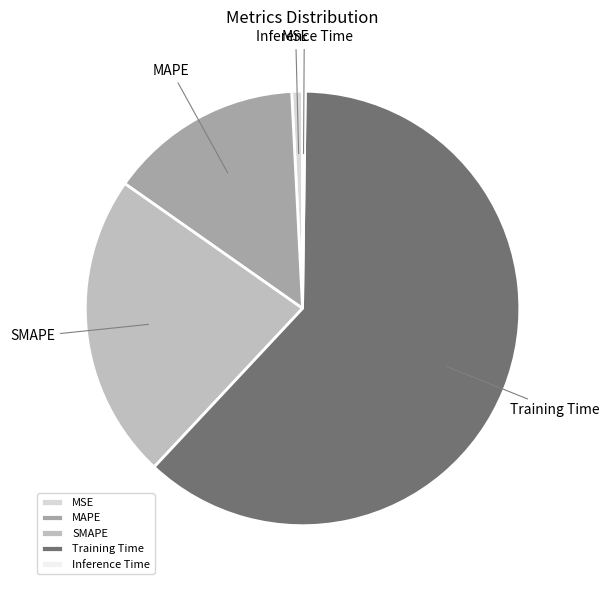

Between Training Time and MSE, which is larger?

Training Time